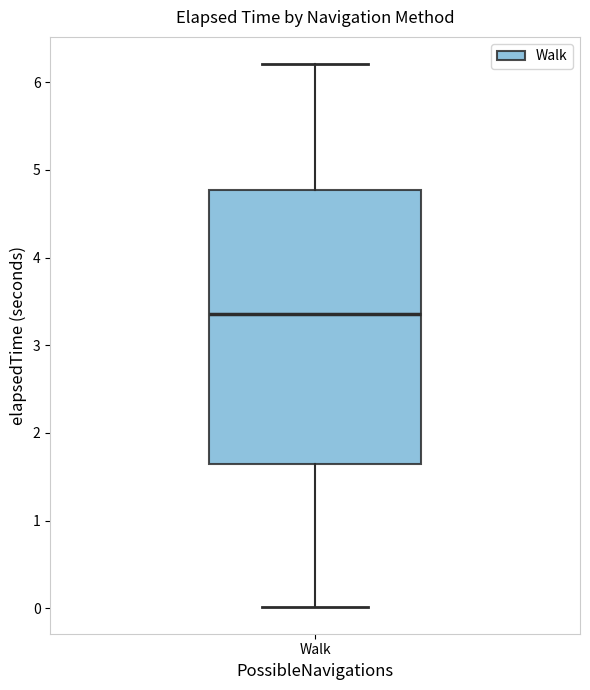

Transcribe this box plot: give where the median line is, the range the box spans, and where the two whiskers end, as read against the y-axis. The values are not printed on the chart, so give them approximately, as read against the axis.

median 3.4, box 1.6 to 4.8, whiskers 0.0 to 6.2